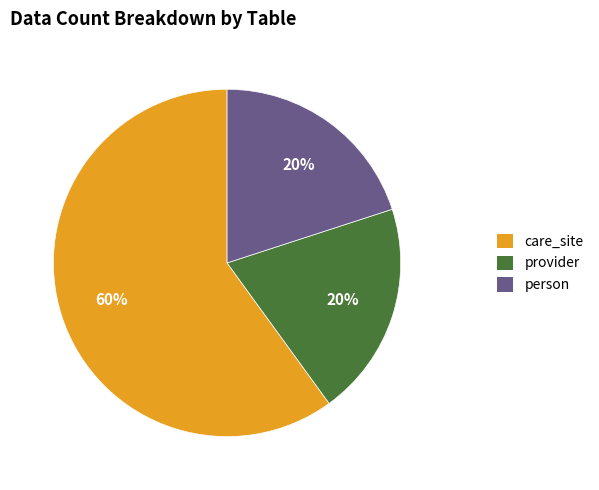

Is the sum of person and care_site greater than half?

Yes